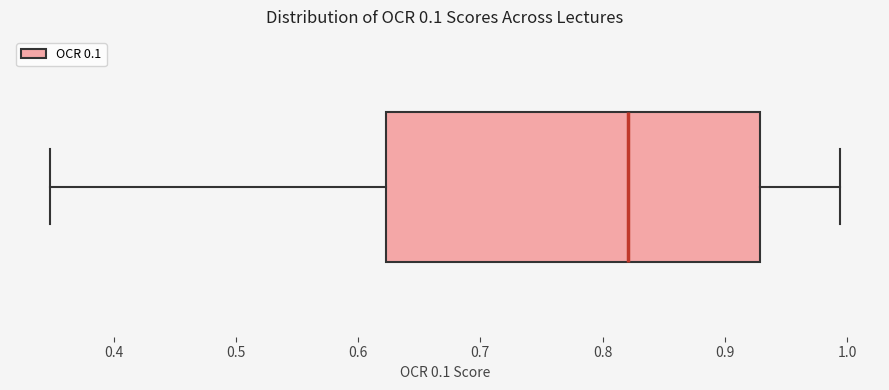

Read this box plot against the x-axis: the position of the median line, the range covered by the box, and the ends of both whiskers. The values are not printed on the chart, so give them approximately, as read against the axis.

median 0.82, box 0.62 to 0.93, whiskers 0.35 to 0.99